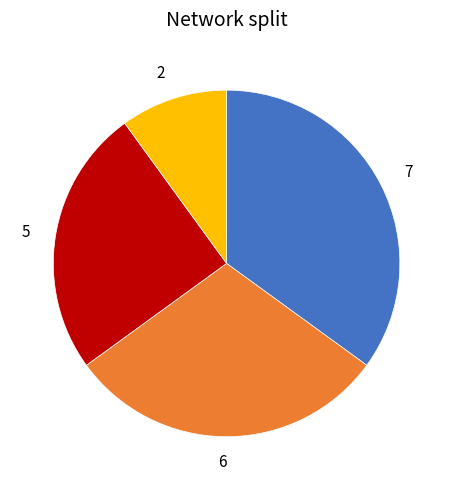

Does any single category account for the majority?

No